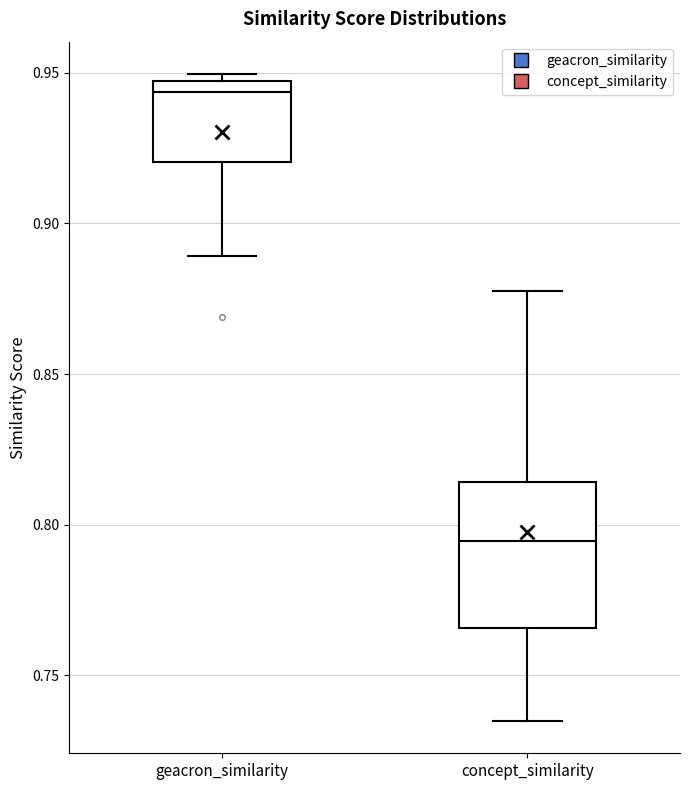

Comparing the boxes themselves (not the whiskers), which one is the tallest?

concept_similarity